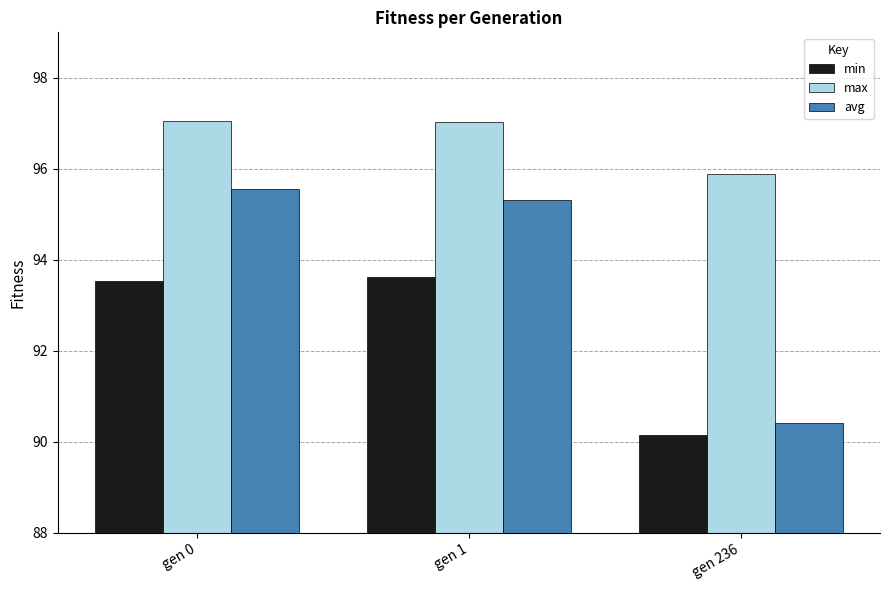

Is the value of max at gen 1 greater than the value of avg at gen 236?

Yes